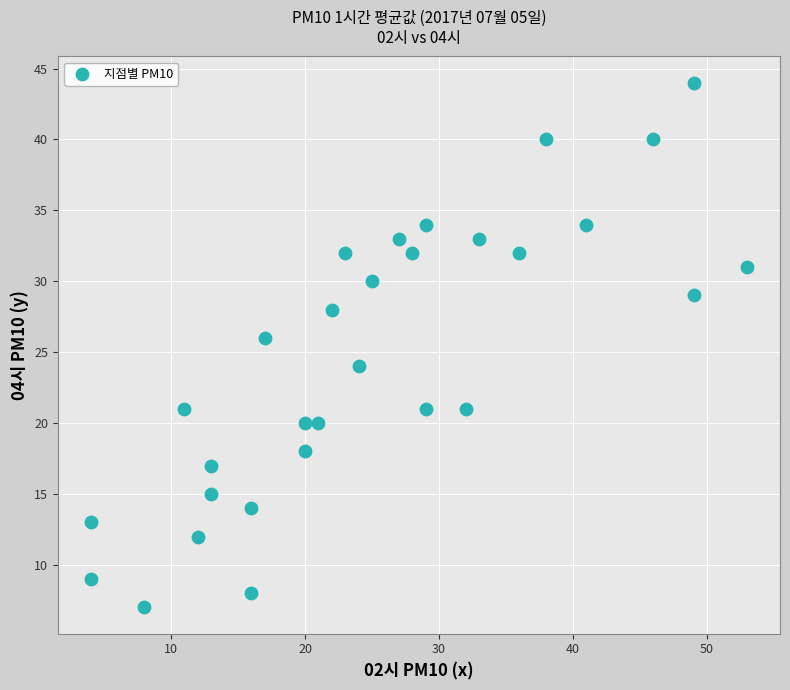

What is the range of X values (max minus min)?

49